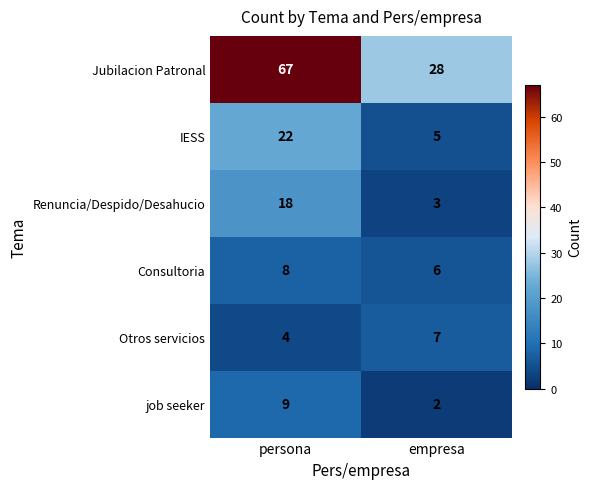

Reading left to right, what are all the values shown in this chart?

Jubilacion Patronal: 67	28
IESS: 22	5
Renuncia/Despido/Desahucio: 18	3
Consultoria: 8	6
Otros servicios: 4	7
job seeker: 9	2